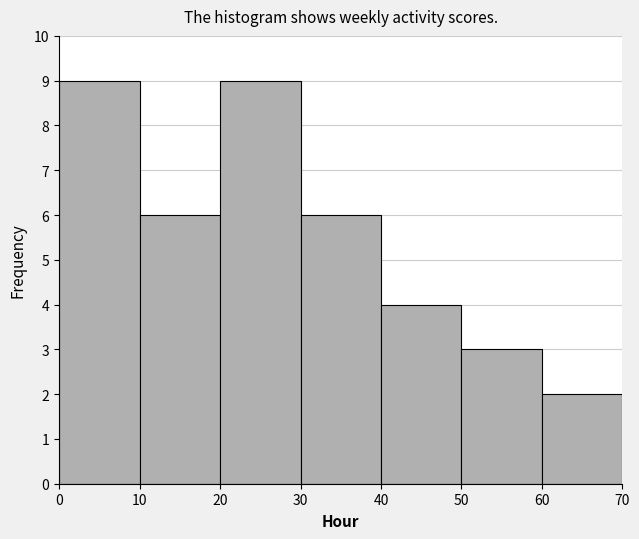

Reading left to right, list every bar in this chart as the range it spans on the x-axis followed by its height. The values are not printed on the chart, so give them approximately, as read against the axis.

0 to 10: 9
10 to 20: 6
20 to 30: 9
30 to 40: 6
40 to 50: 4
50 to 60: 3
60 to 70: 2